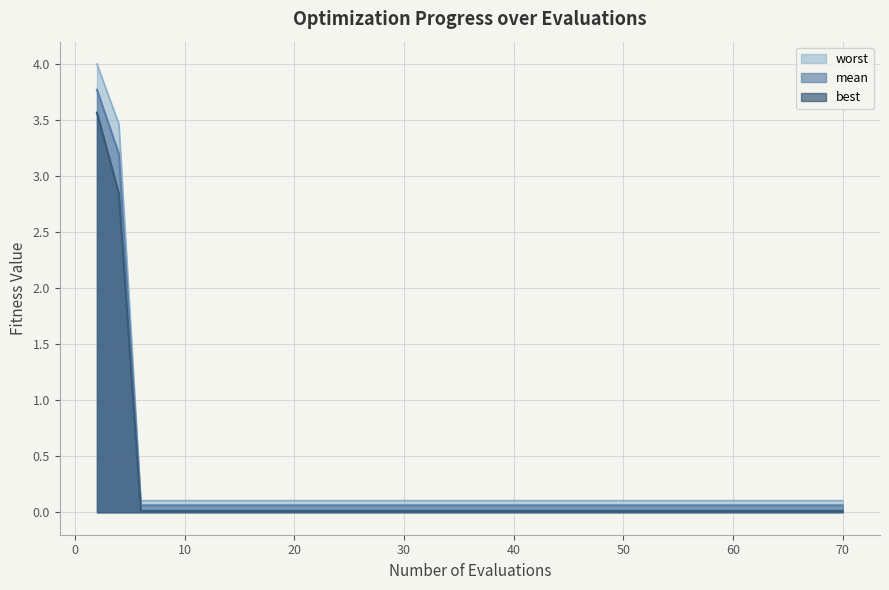

True or false: mean and worst intersect in this chart.

False